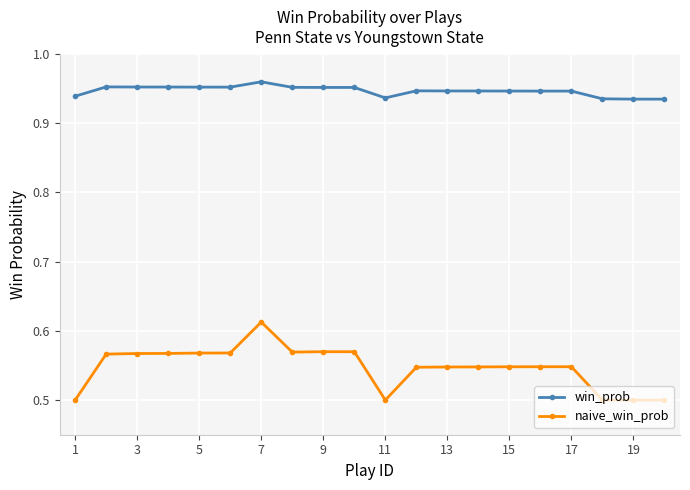

At how many categories does at least one series exceed 0?

20